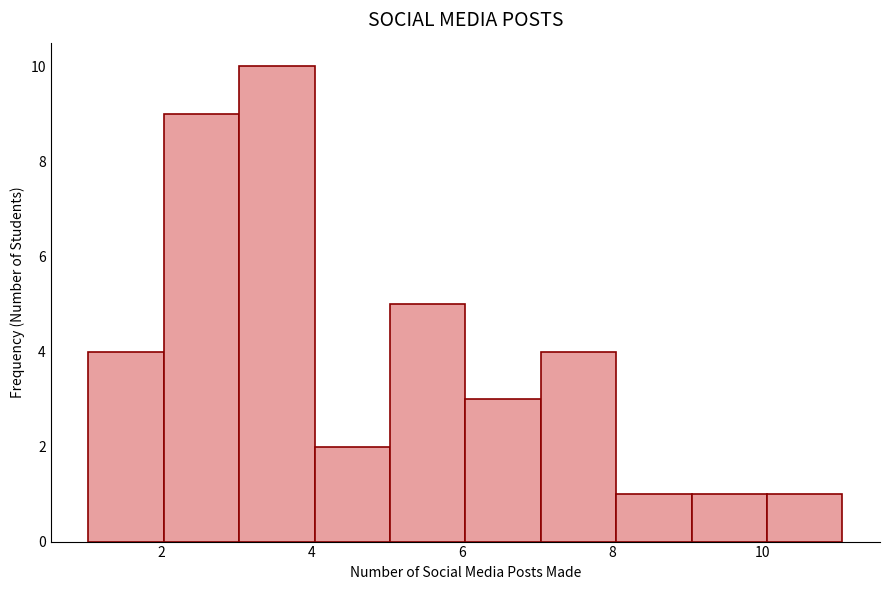

Reading left to right, transcribe this chart: for each bar, give the range it covers on the x-axis and its height. Neither the bar edges nor the heights are printed on the chart, so give them approximately, as read against the axes.

1 to 2: 4
2 to 3: 9
3 to 4: 10
4 to 5: 2
5 to 6: 5
6 to 7: 3
7 to 8: 4
8 to 9: 1
9 to 10: 1
10 to 11: 1